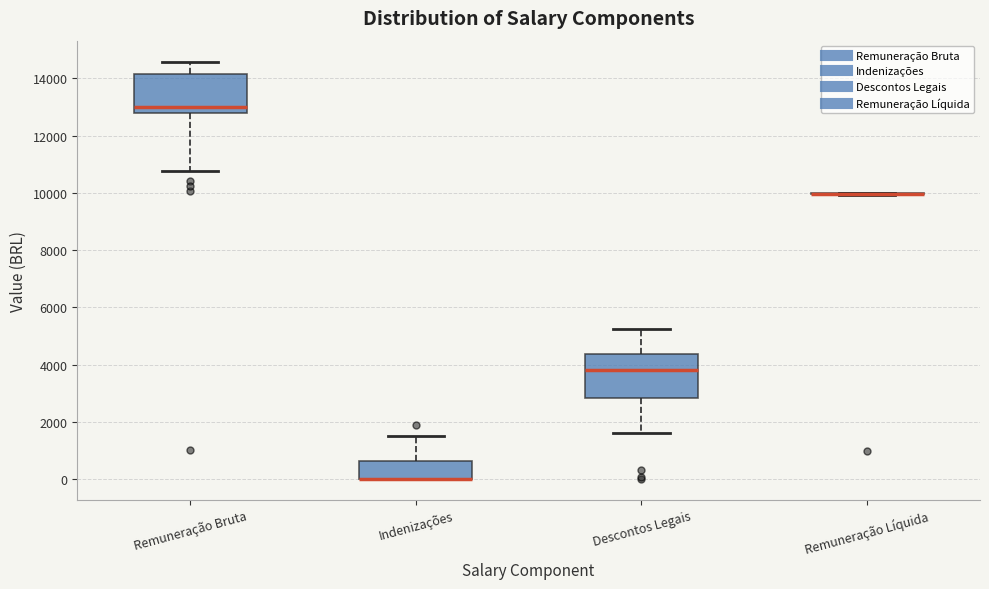

Reading left to right, transcribe this box plot: for each box, give where its median line is, the range the box spans, and where its two whiskers end, as read against the y-axis. The values are not printed on the chart, so give them approximately, as read against the axis.

Remuneração Bruta: median 13000, box 12800 to 14200, whiskers 10800 to 14600
Indenizações: median 0 (drawn on the box's lower edge), box 0 to 600, whiskers 0 to 1600
Descontos Legais: median 3800, box 2800 to 4400, whiskers 1600 to 5200
Remuneração Líquida: box collapsed to a line at 10000, whiskers 10000 to 10000